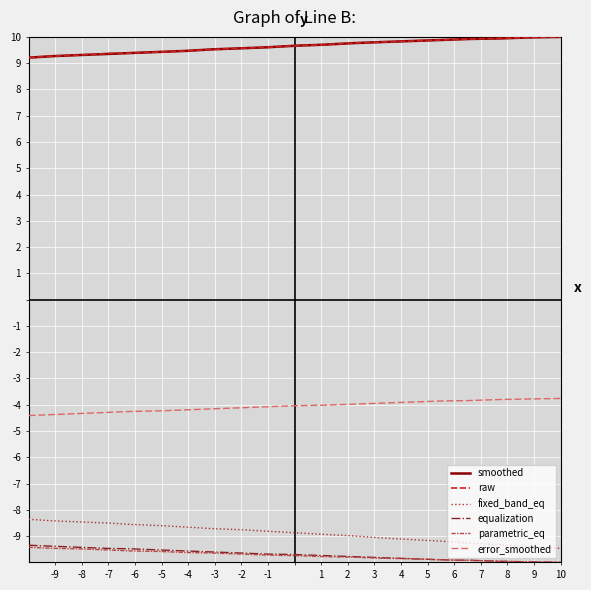

Does the chart have visible grid lines?

No